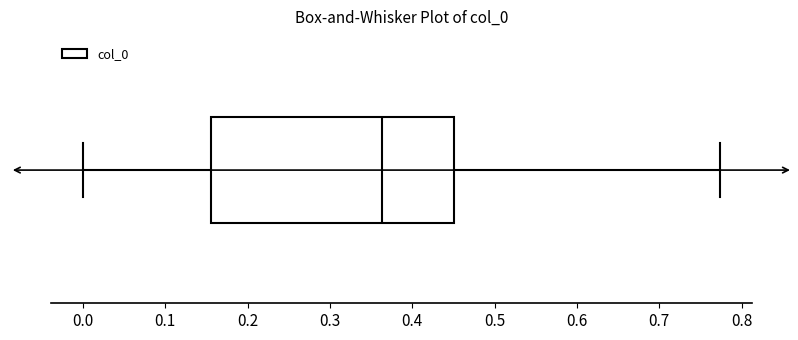

Transcribe this box plot: give where the median line is, the range the box spans, and where the two whiskers end, as read against the x-axis. The values are not printed on the chart, so give them approximately, as read against the axis.

median 0.36, box 0.16 to 0.45, whiskers 0.00 to 0.77